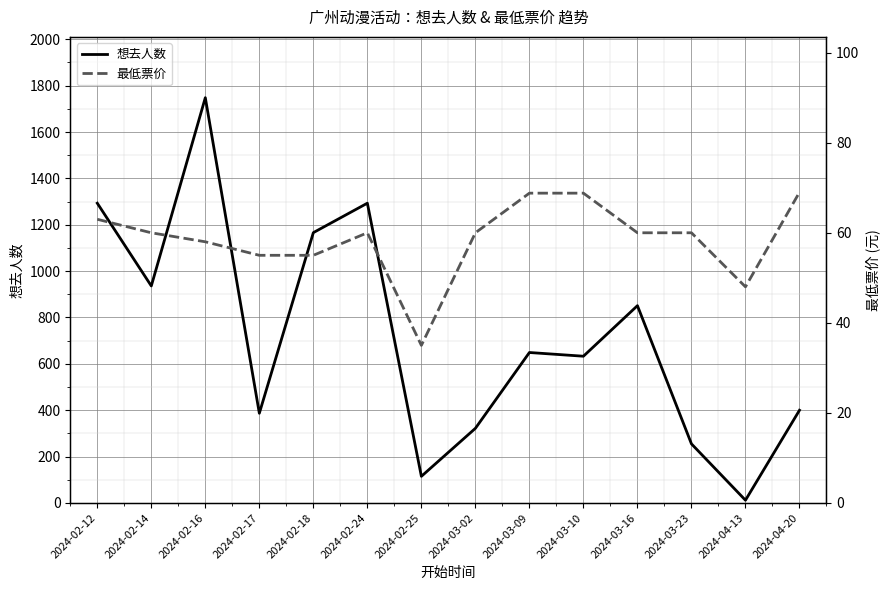

Between 2024-02-18 and 2024-03-10, which series saw the biggest shift?

想去人数